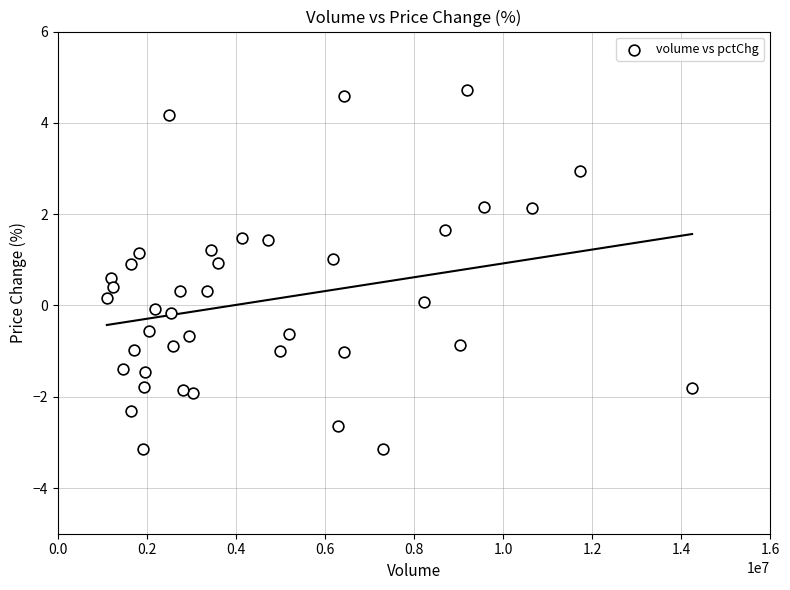

What is the range of X values (max minus min)?

13145877.0